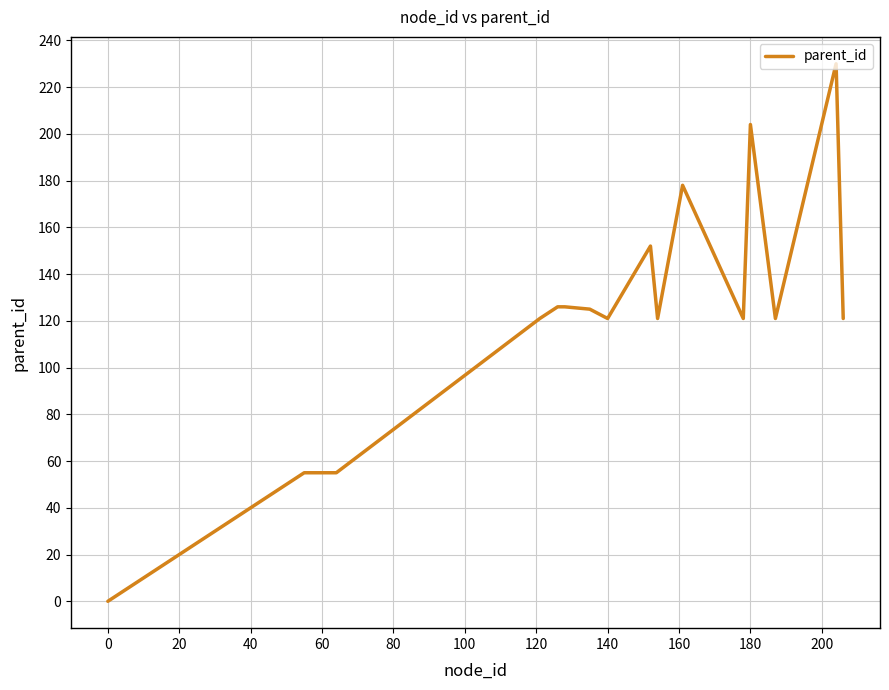

What is the difference between the maximum and minimum values?

230